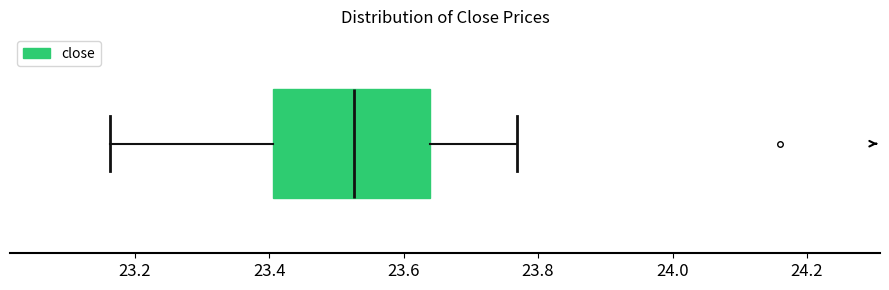

Where does the right whisker of the box end on the x-axis? The values are not printed on the chart, so give them approximately, as read against the axis.

23.76